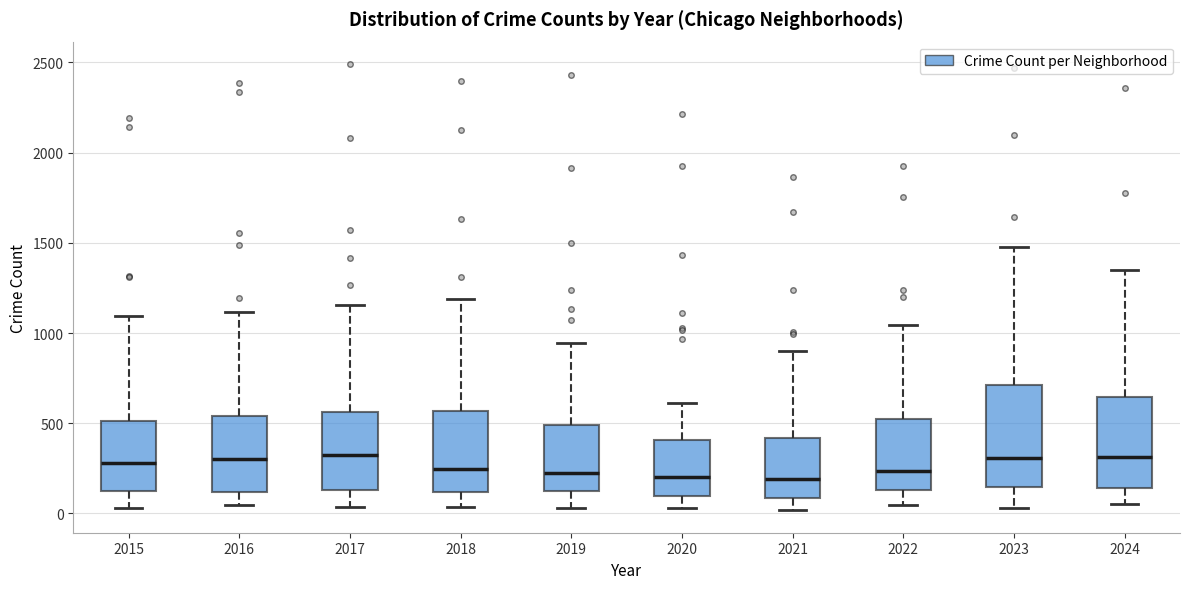

Where is the upper edge of the box at x = 2021 on the y-axis? The values are not printed on the chart, so give them approximately, as read against the axis.

400